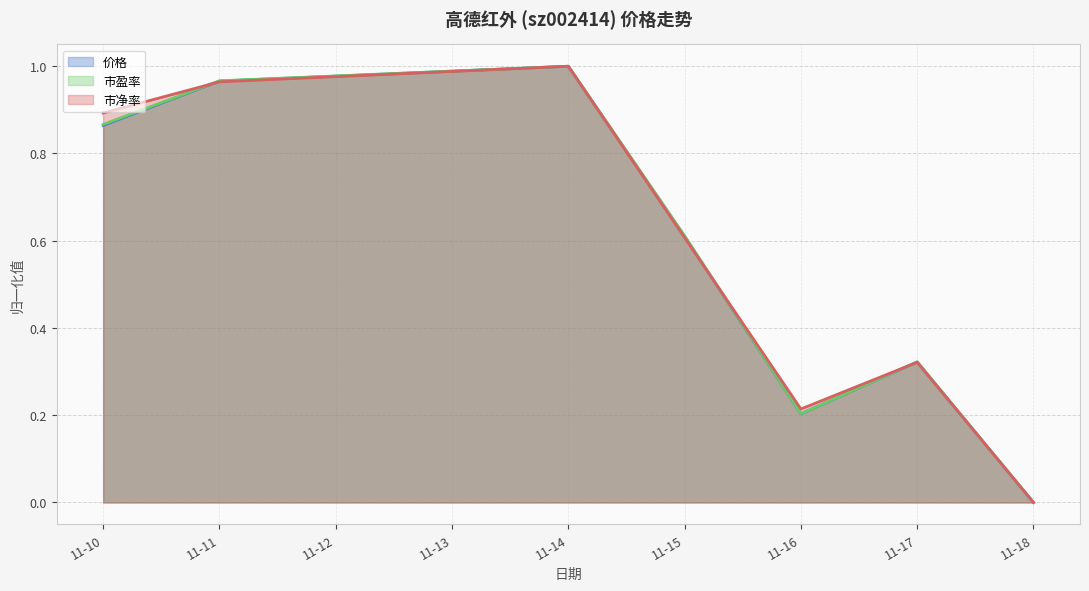

List the labels in order of 市盈率 value, smallest first.

11-18, 11-16, 11-17, 11-15, 11-10, 11-11, 11-14